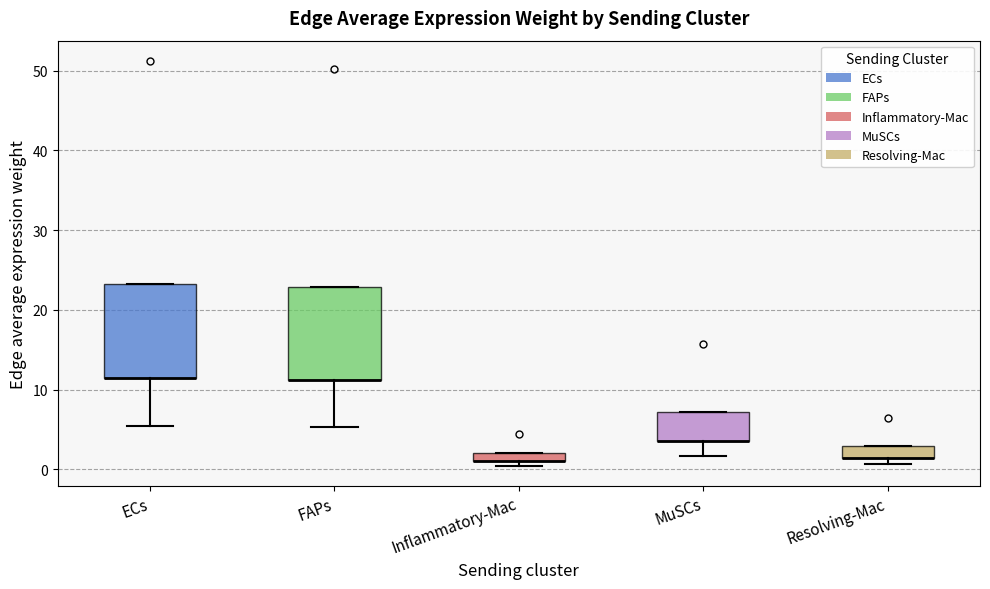

Where is the lower edge of the box for ECs on the y-axis? The values are not printed on the chart, so give them approximately, as read against the axis.

11